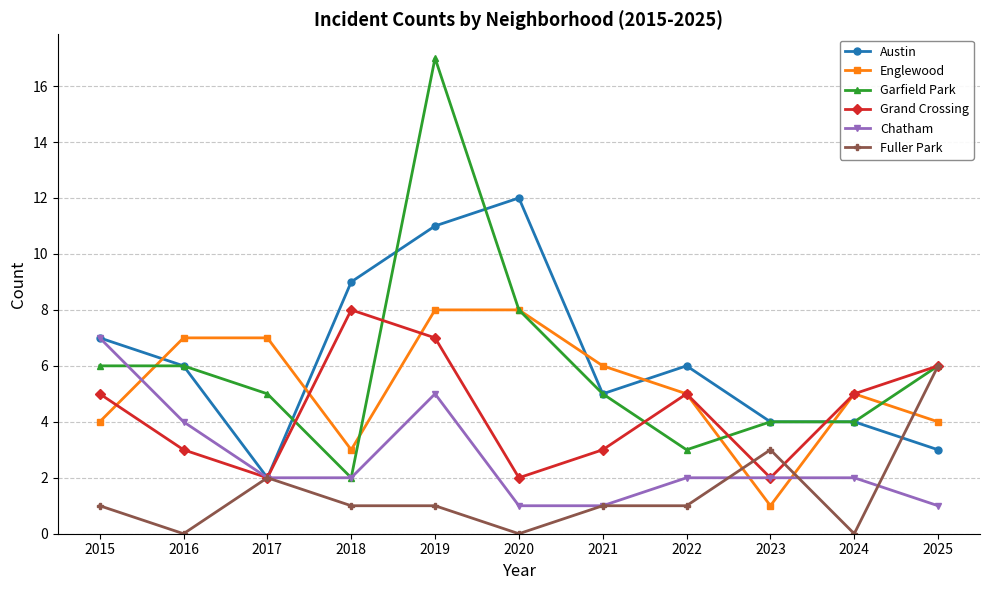

Is the value of Englewood at 2017 greater than the value of Garfield Park at 2024?

Yes